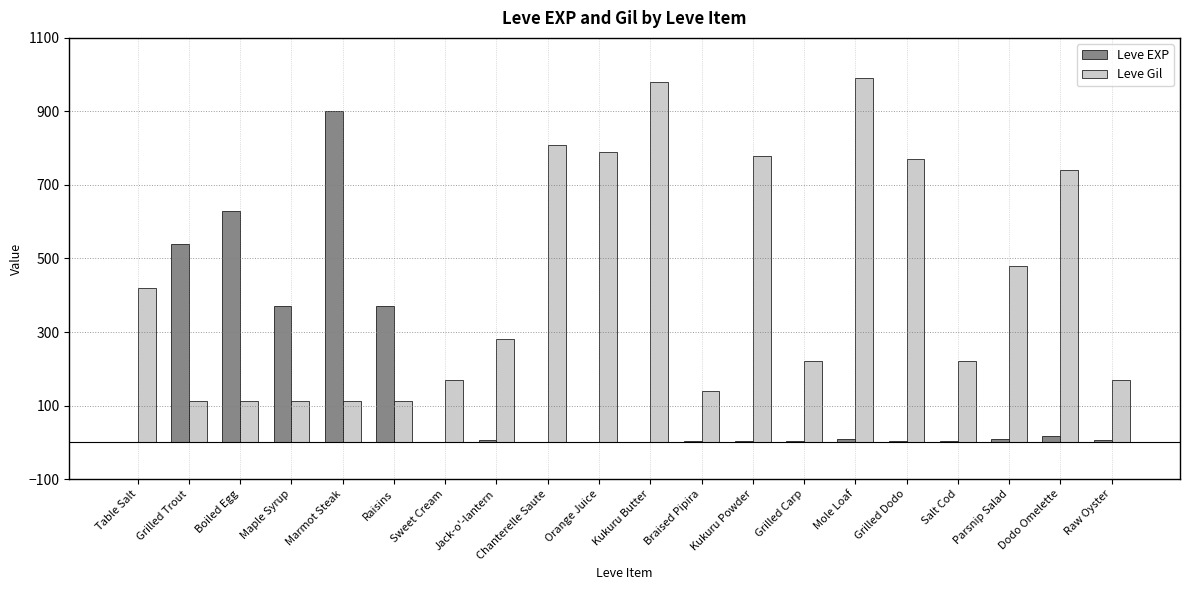

What is the sum of all Leve Gil values?

8521